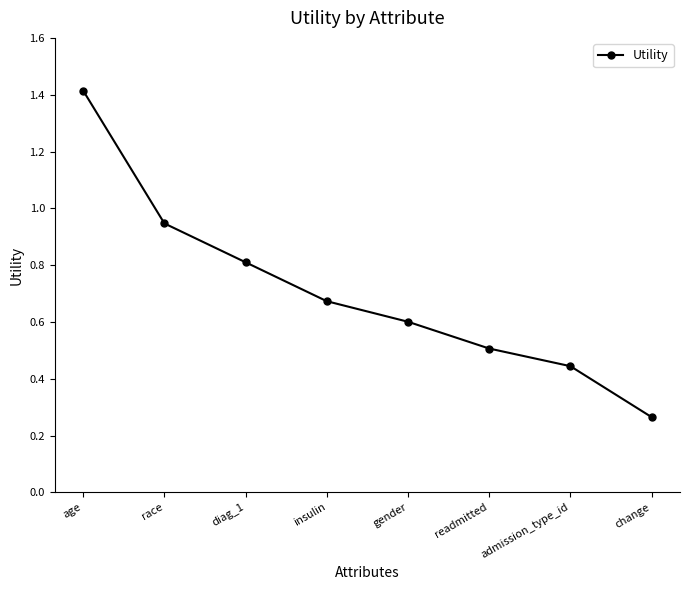

What is the change in value from race to readmitted?

-0.4